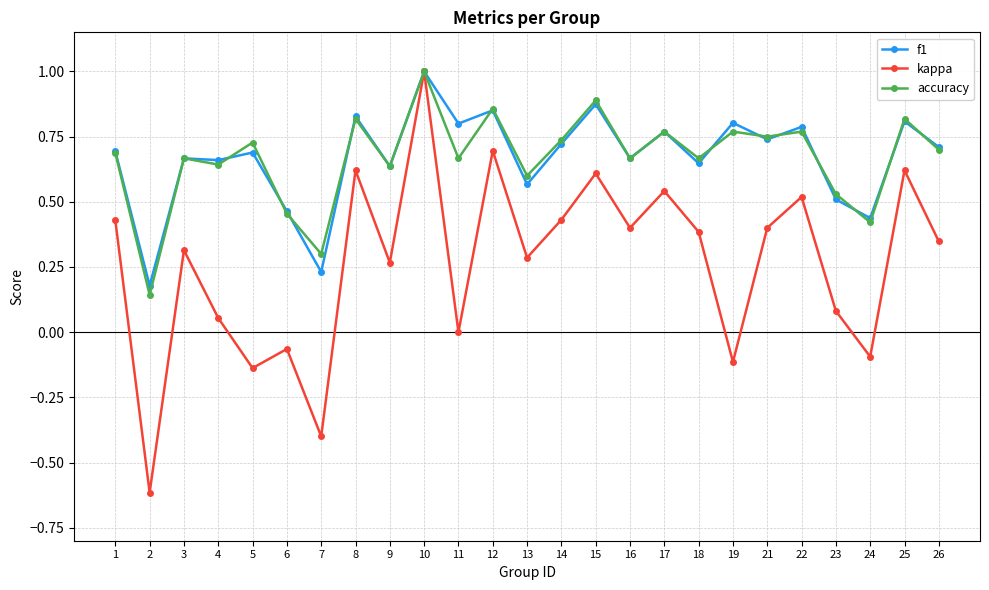

At how many categories does at least one series exceed 0?

25